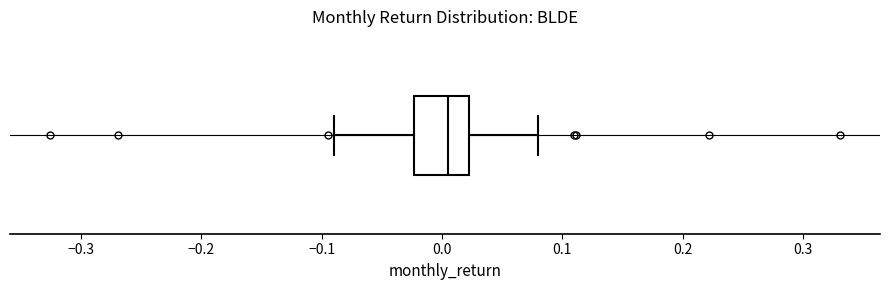

Where does the median line of the box sit on the x-axis? The values are not printed on the chart, so give them approximately, as read against the axis.

0.01